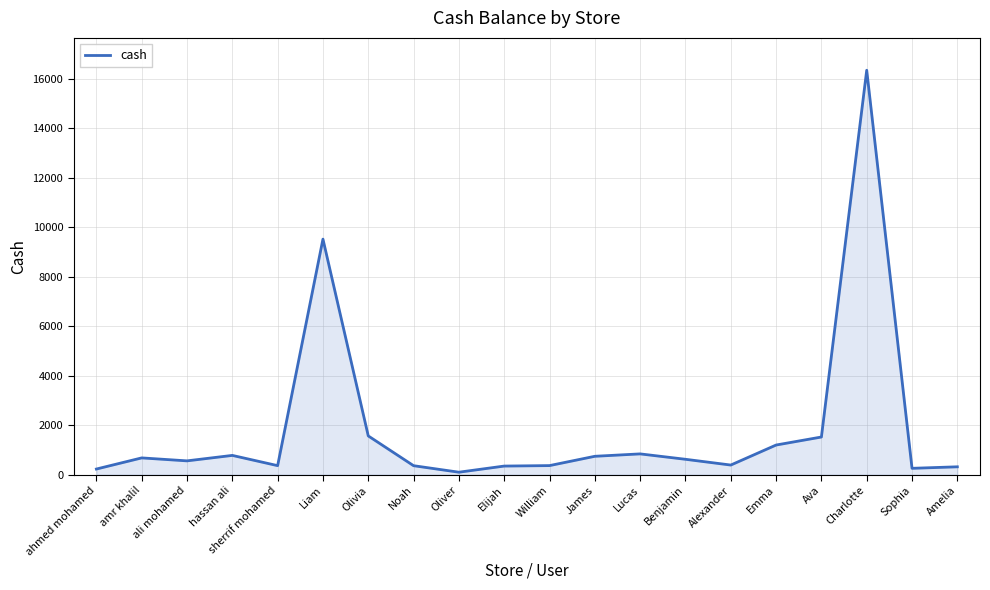

Does the chart have visible grid lines?

Yes